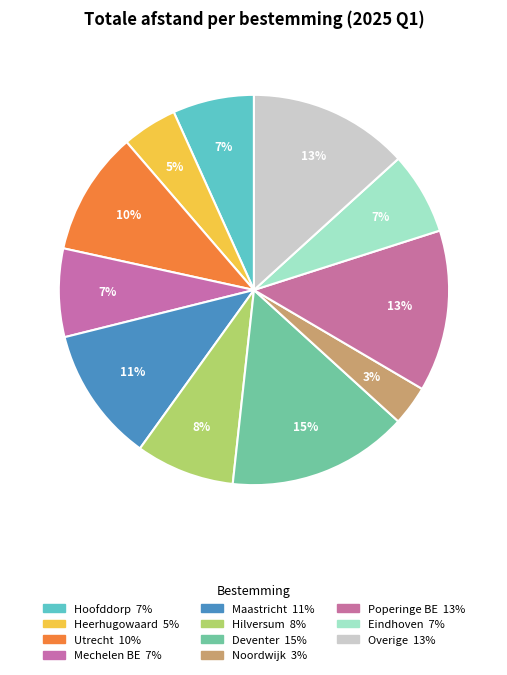

How many slices are in this pie chart?

11